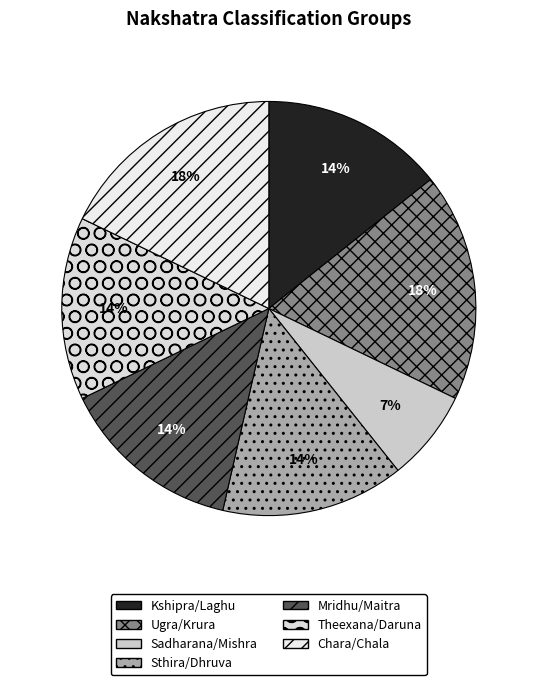

Count the number of slices in the pie.

7